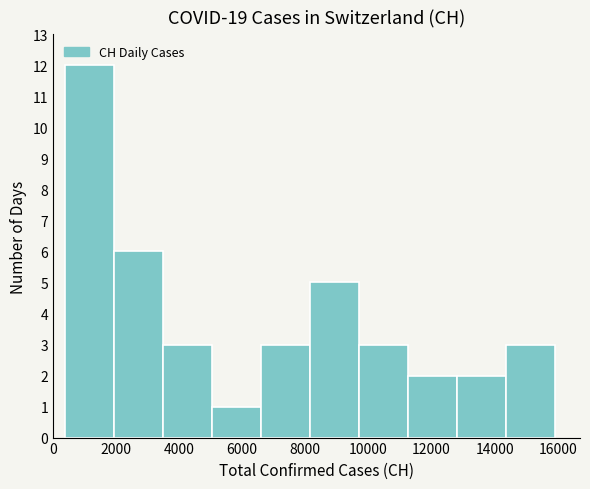

Which range on the x-axis has the tallest bar?

400 to 2000